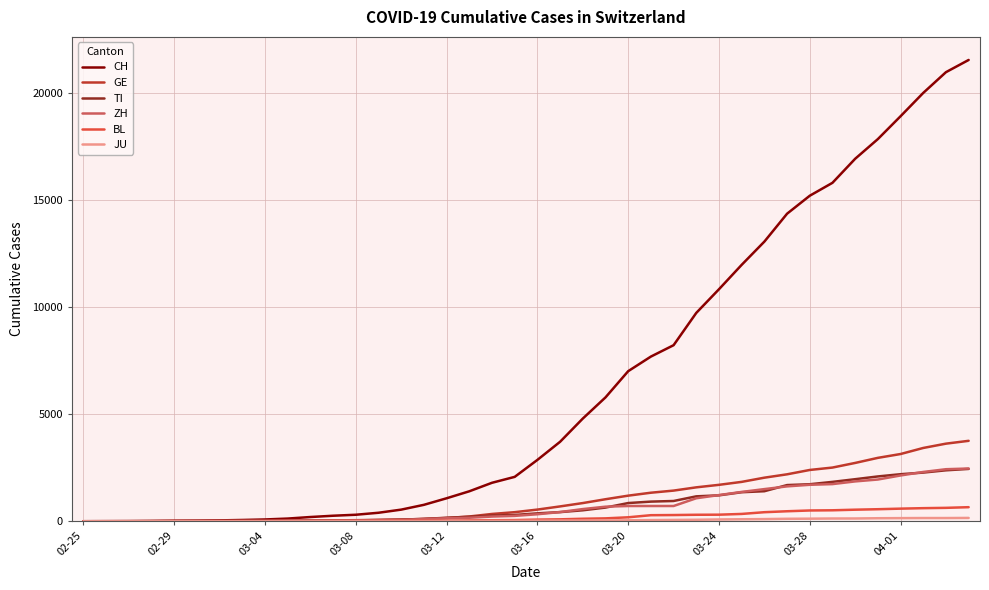

Count the number of data series in this chart.

6